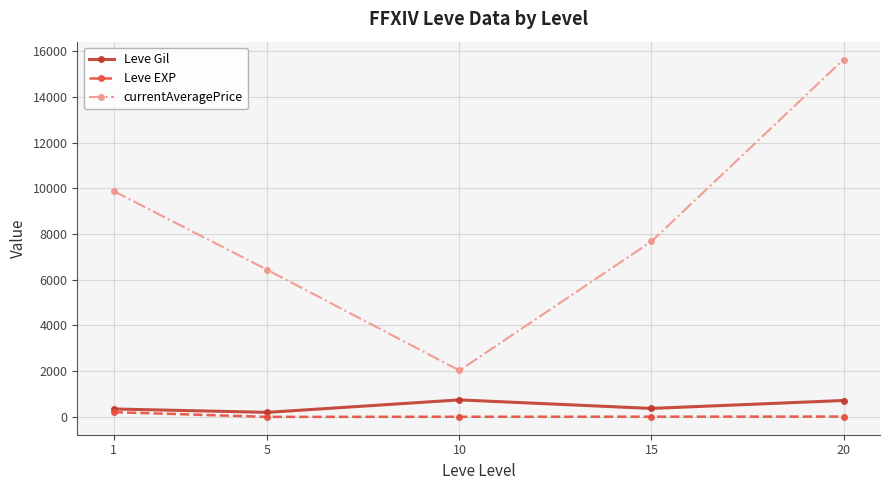

What is the total value across all series at 5?

6635.2